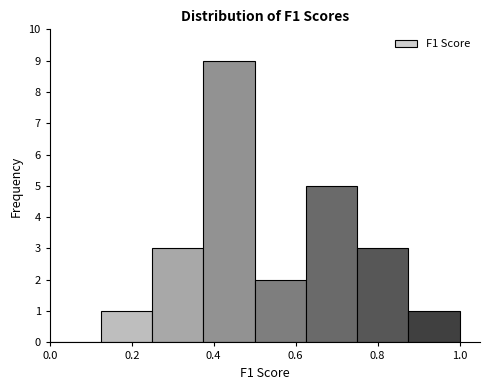

Over which range of the x-axis is the bar tallest?

0.375 to 0.500